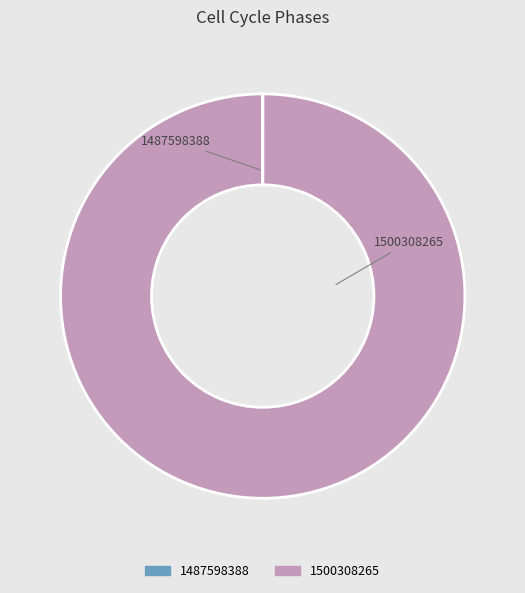

Count the number of slices in the pie.

2